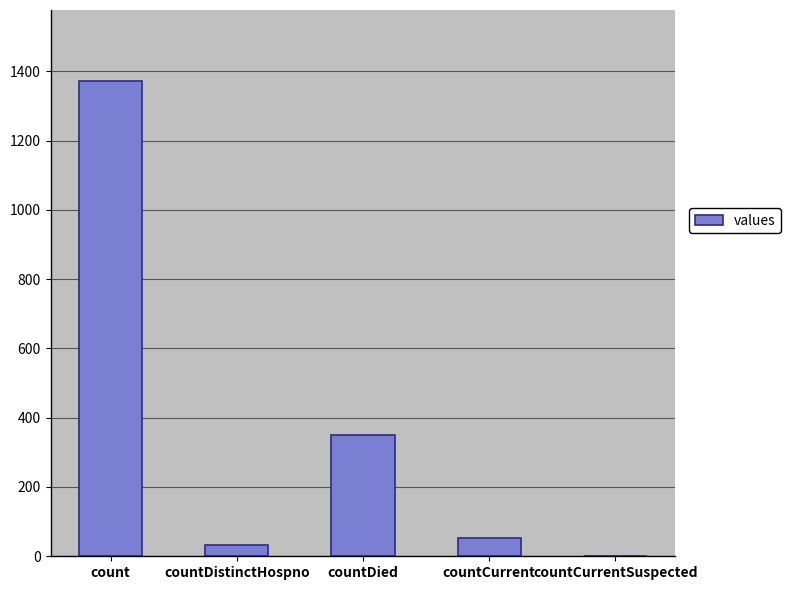

The value at countDied is 349. True or false?

True